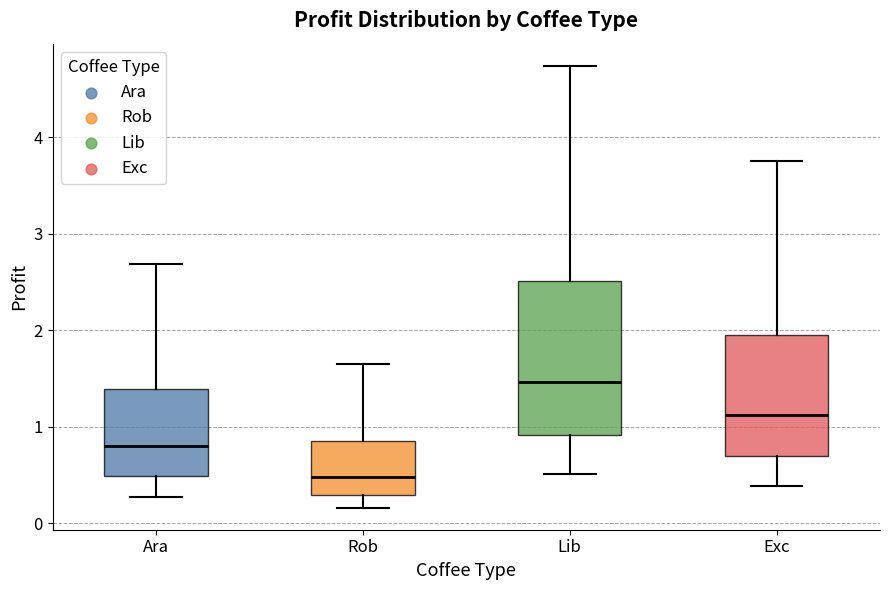

Which box's median line is the highest?

Lib